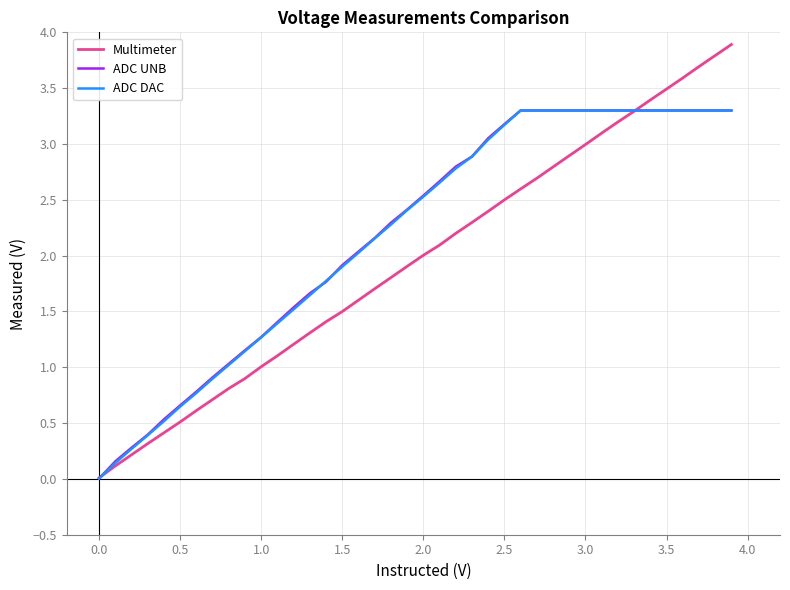

Is this an area chart (filled region under the line)?

No